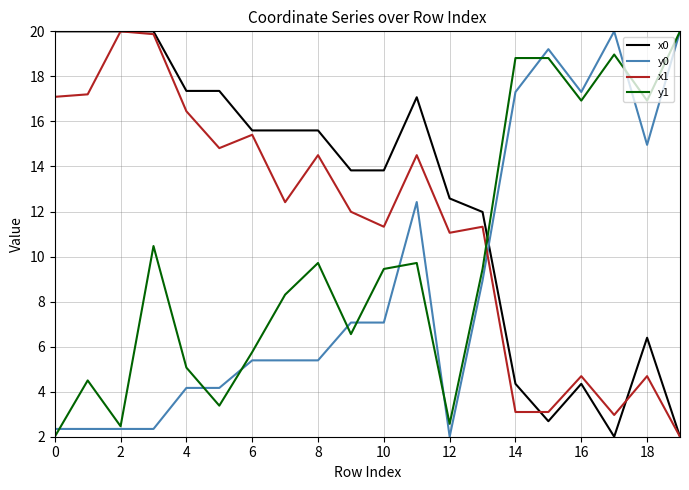

True or false: y0 has more than 0 interior local peaks.

True